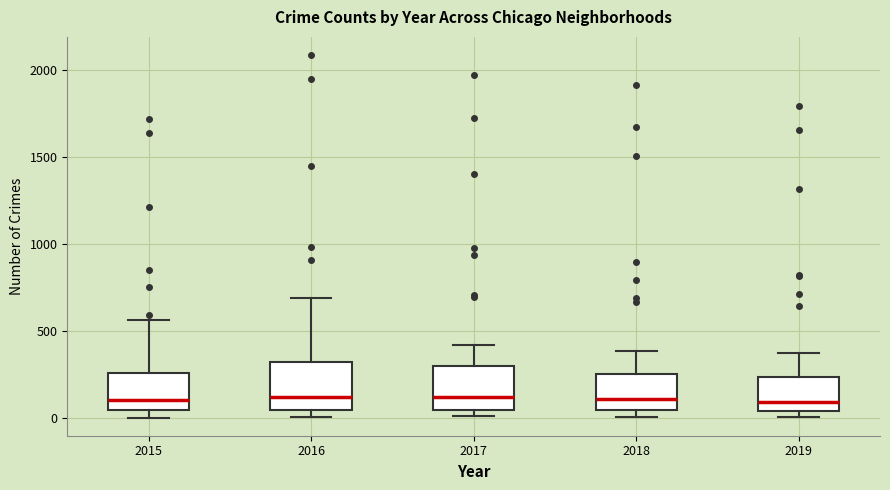

Reading left to right, read every box against the y-axis: the position of its median line, the range the box covers, and the ends of its whiskers. The values are not printed on the chart, so give them approximately, as read against the axis.

2015: median 100, box 50 to 250, whiskers 0 to 550
2016: median 150, box 50 to 300, whiskers 0 to 700
2017: median 100, box 50 to 300, whiskers 0 to 400
2018: median 100, box 50 to 250, whiskers 0 to 400
2019: median 100, box 50 to 250, whiskers 0 to 400